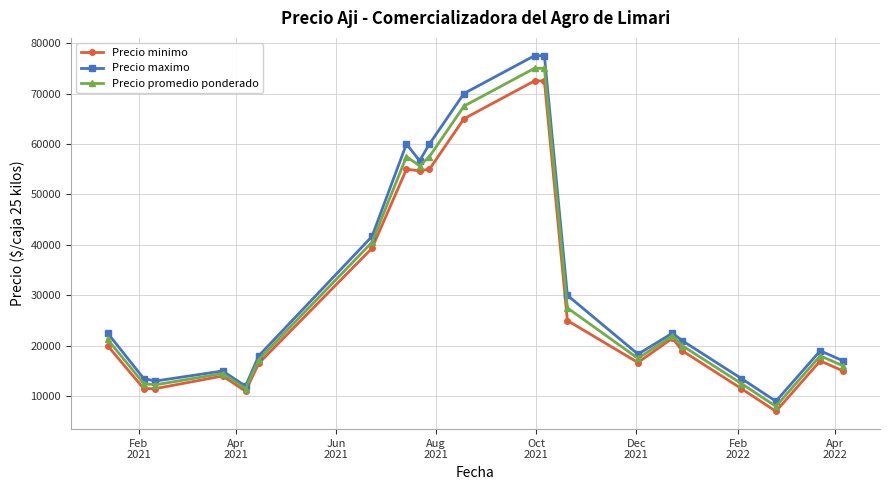

What is the average value of the Precio minimo series?

30055.6